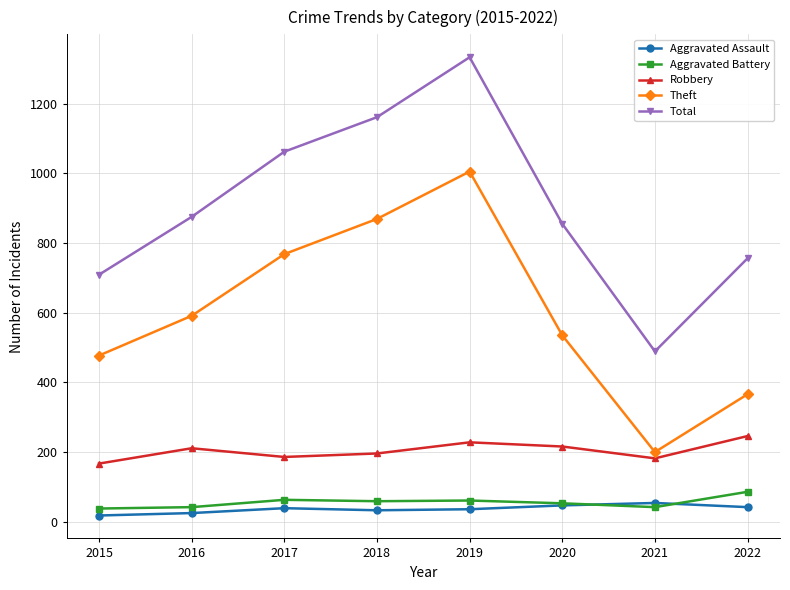

What is the difference between the second highest and second lowest values in the Aggravated Battery series?

21